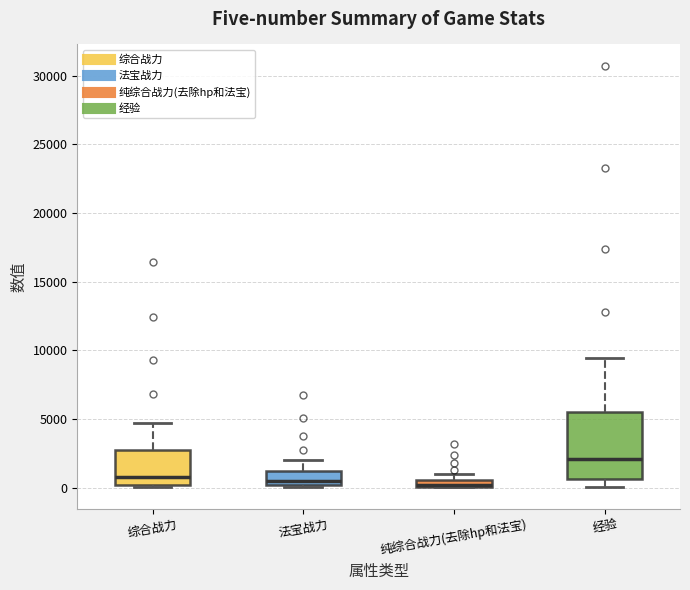

Which box is the tallest, from its lower edge to its upper edge?

经验